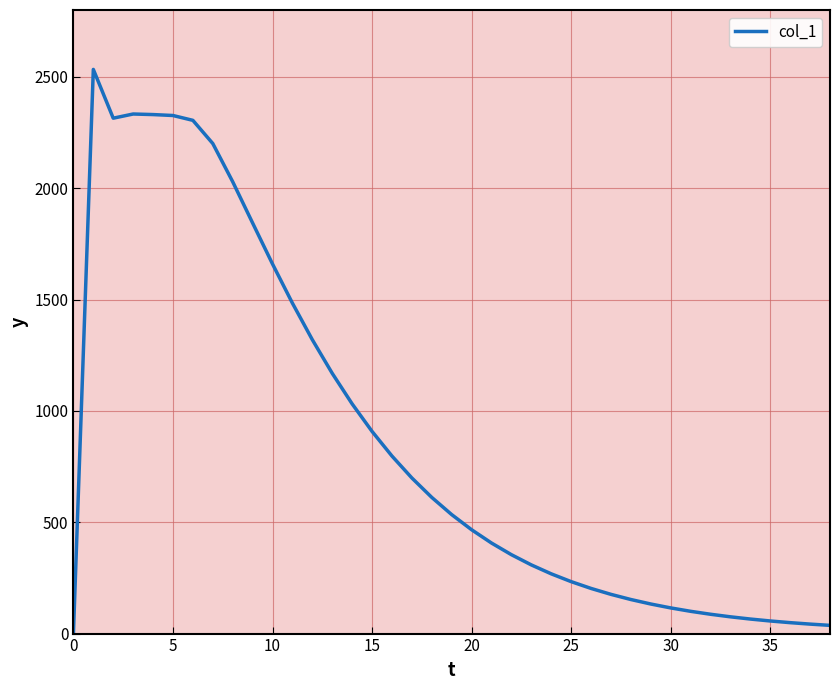

Count the number of values greater than 466.

20